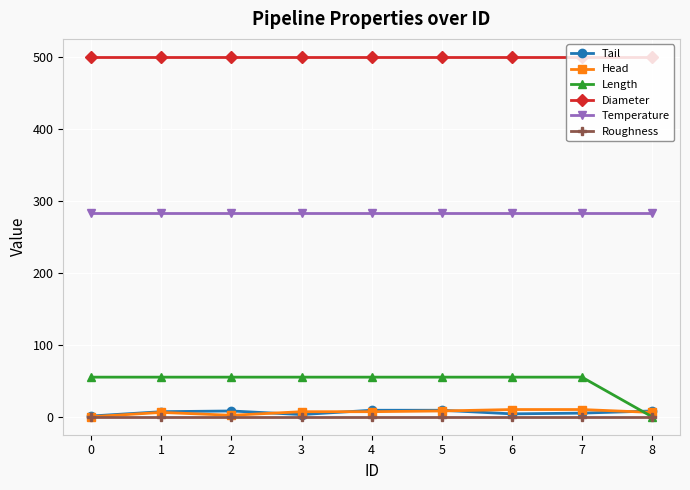

What are all the series names shown in the legend?

Tail, Head, Length, Diameter, Temperature, Roughness